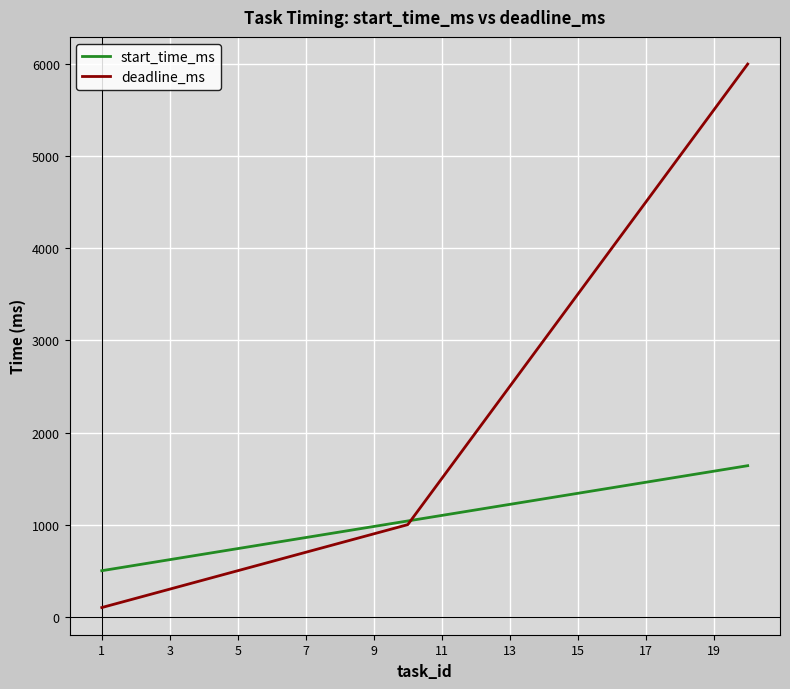

After their last crossing, which series has the higher values: start_time_ms or deadline_ms?

deadline_ms